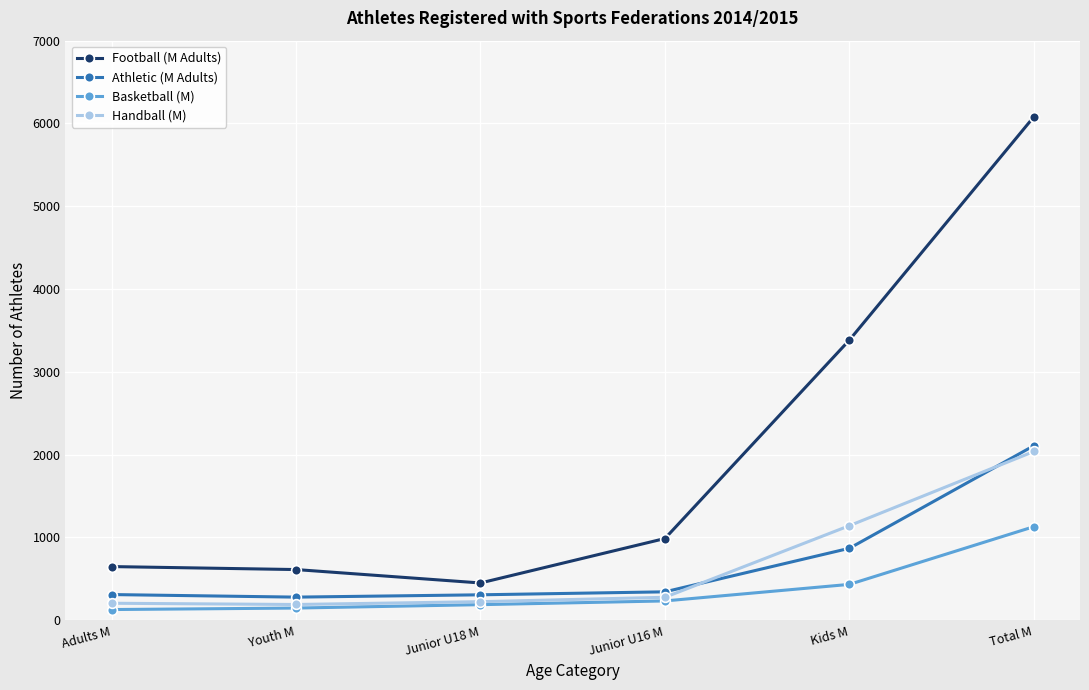

True or false: Handball (M) and Football (M Adults) intersect in this chart.

False